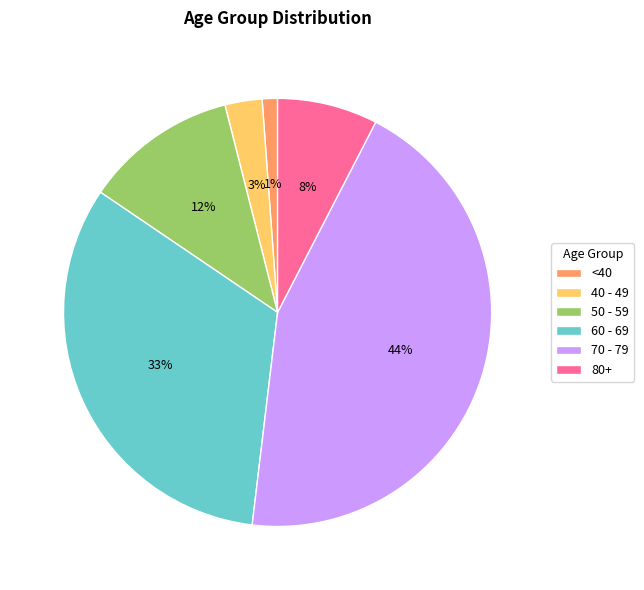

To the nearest percent, what is the average slice percentage?

17%